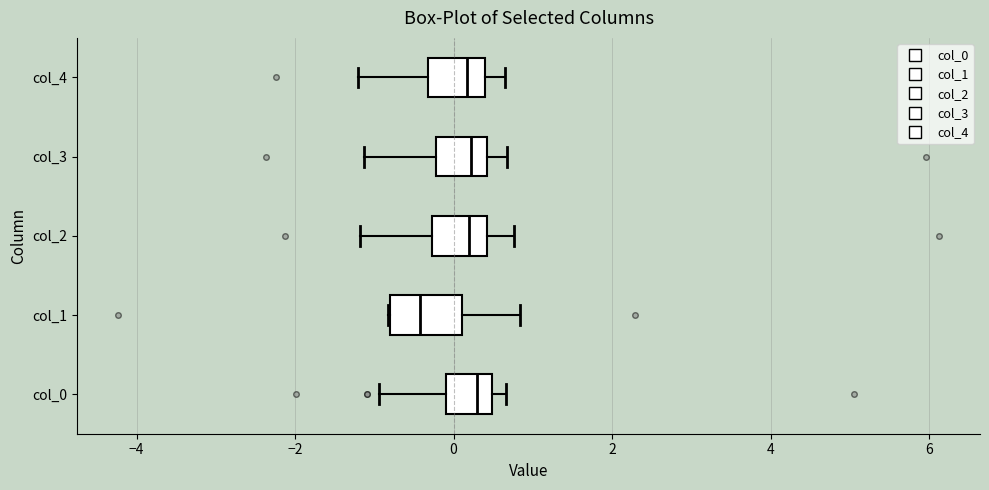

Reading bottom to top, read every box against the x-axis: the position of its median line, the range the box covers, and the ends of its whiskers. The values are not printed on the chart, so give them approximately, as read against the axis.

col_0: median 0.2, box 0.0 to 0.4, whiskers -1.0 to 0.6
col_1: median -0.4, box -0.8 to 0.2, whiskers -0.8 to 0.8
col_2: median 0.2, box -0.2 to 0.4, whiskers -1.2 to 0.8
col_3: median 0.2, box -0.2 to 0.4, whiskers -1.2 to 0.6
col_4: median 0.2, box -0.4 to 0.4, whiskers -1.2 to 0.6